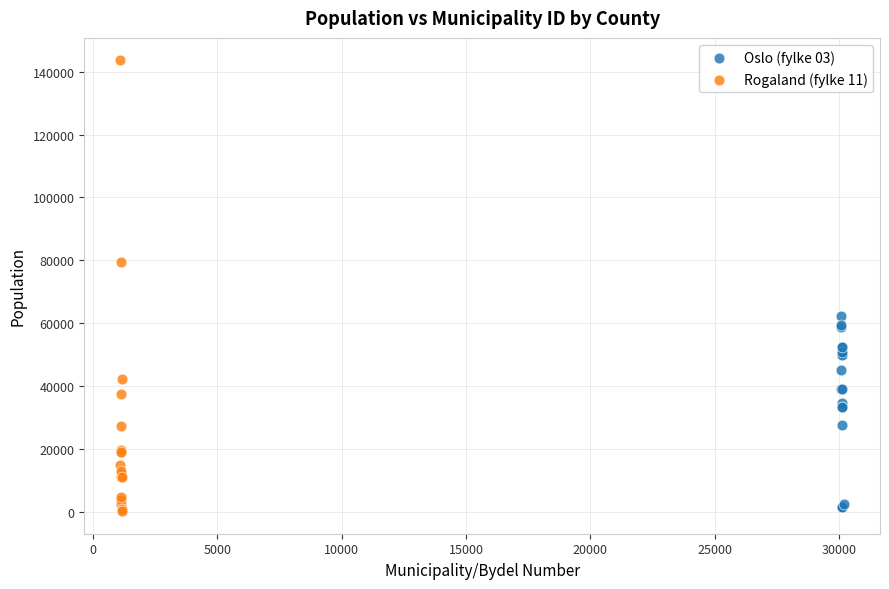

Which series reaches the minimum Y coordinate?

Rogaland (fylke 11)